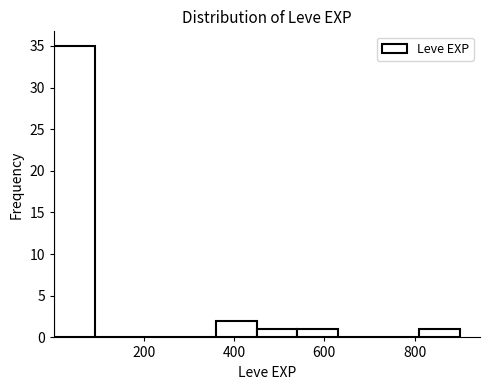

What is the height of the bar covering 820 to 900 on the x-axis? Neither the bar edges nor the heights are printed on the chart, so give them approximately, as read against the axes.

1